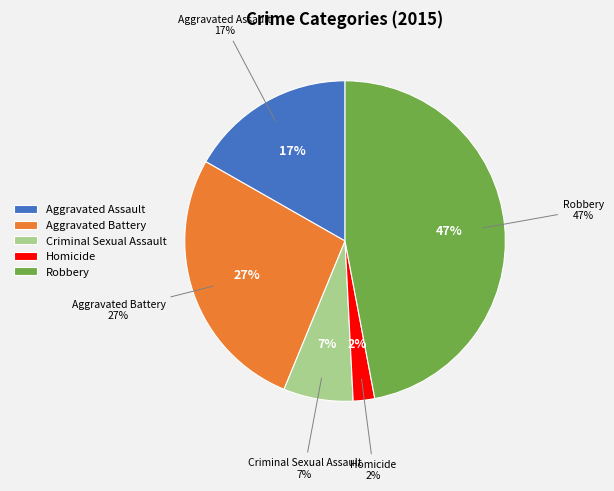

Which has a higher value, Criminal Sexual Assault or Robbery?

Robbery